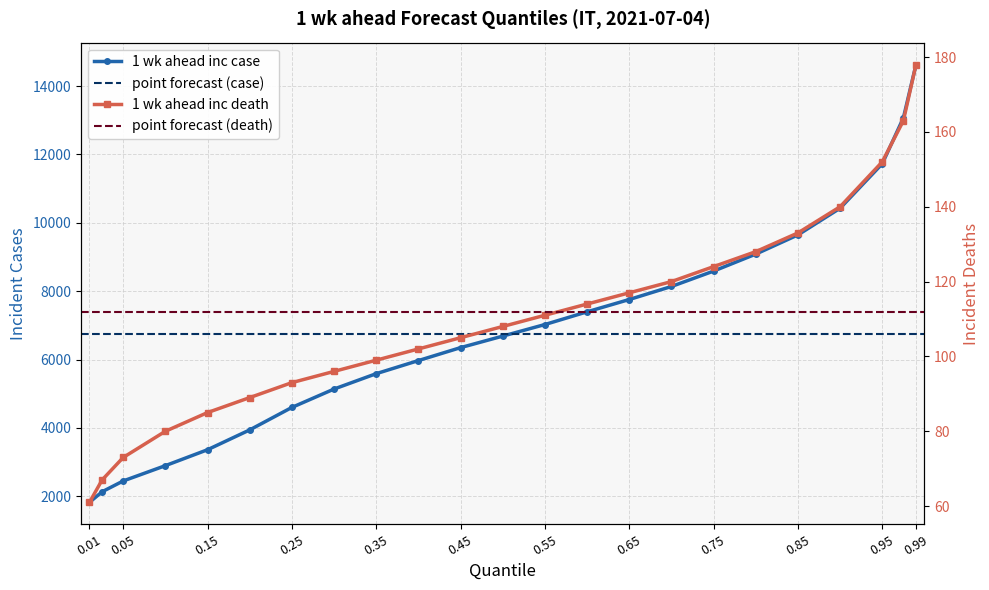

Is the value of 1 wk ahead inc case at 0.15 greater than the value of 1 wk ahead inc death at 0.99?

Yes